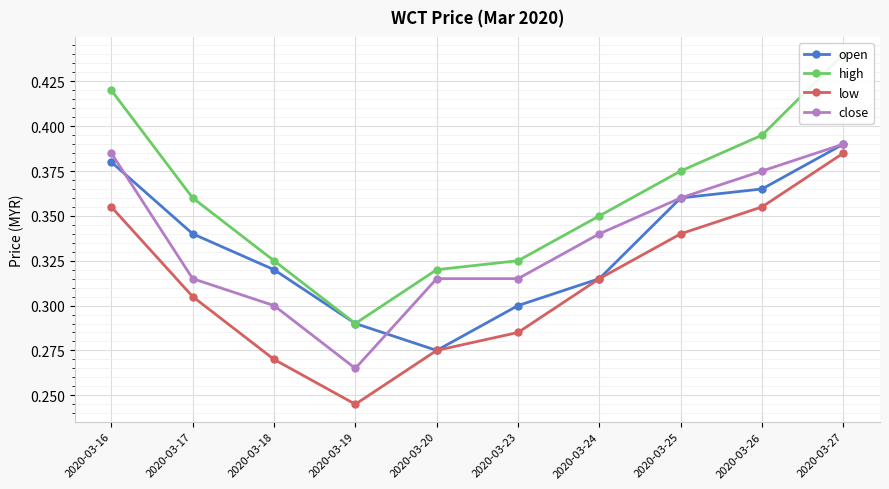

Rank the categories by open value from highest to lowest.

2020-03-27, 2020-03-16, 2020-03-26, 2020-03-25, 2020-03-17, 2020-03-18, 2020-03-24, 2020-03-23, 2020-03-19, 2020-03-20